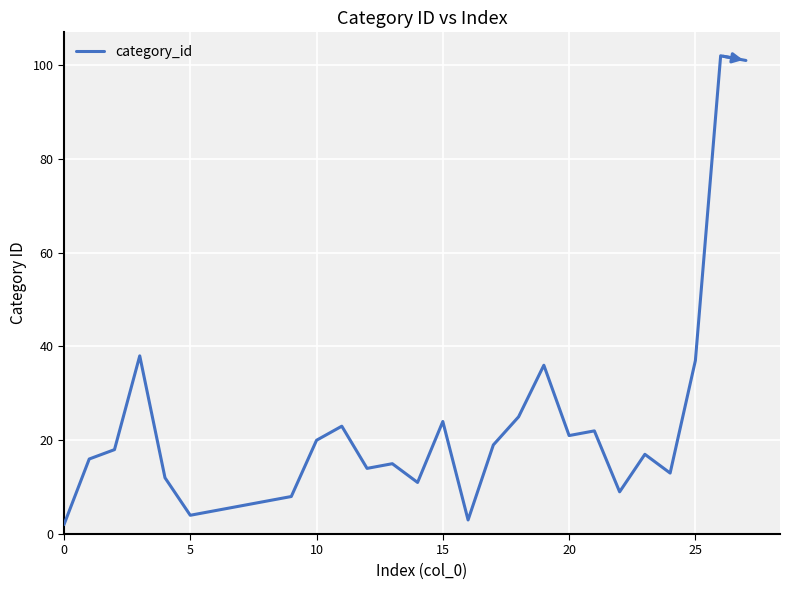

Does the chart display data point markers on the line(s)?

No